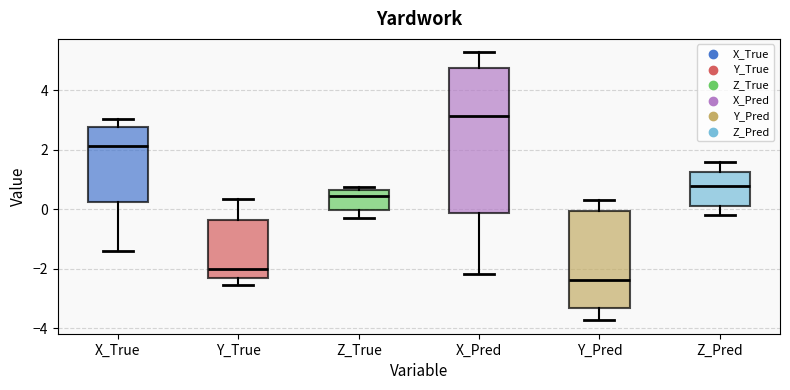

Which box is the tallest, from its lower edge to its upper edge?

X_Pred